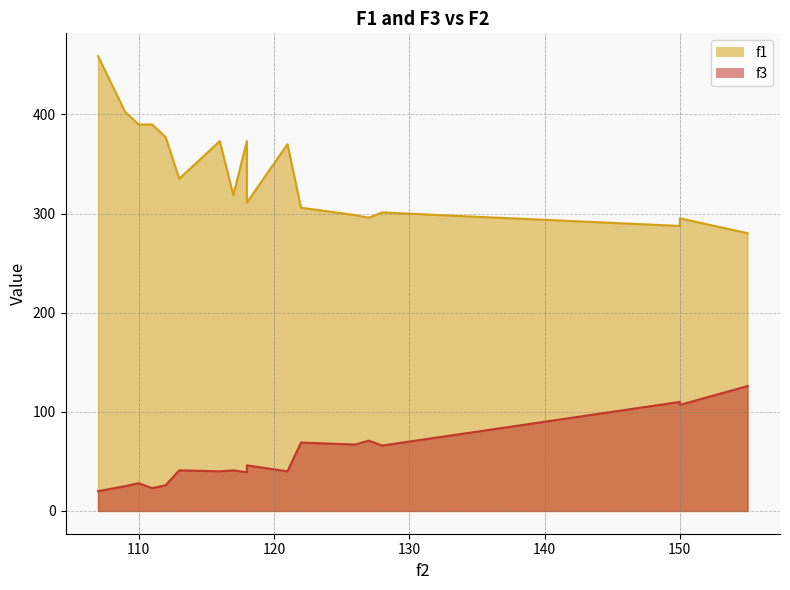

How many data points in f3 are less than 41?

8